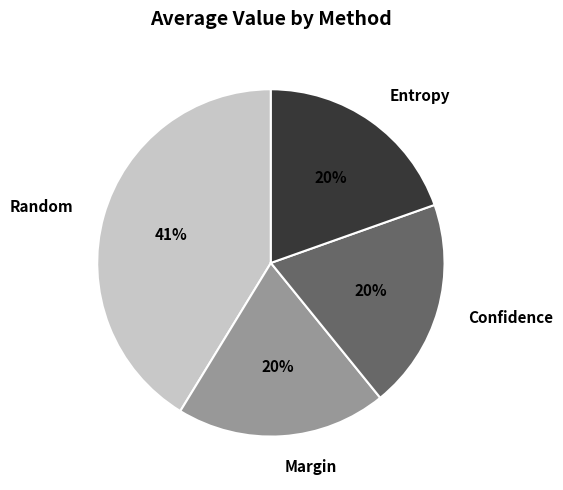

Does Confidence account for over 50% of the chart?

No